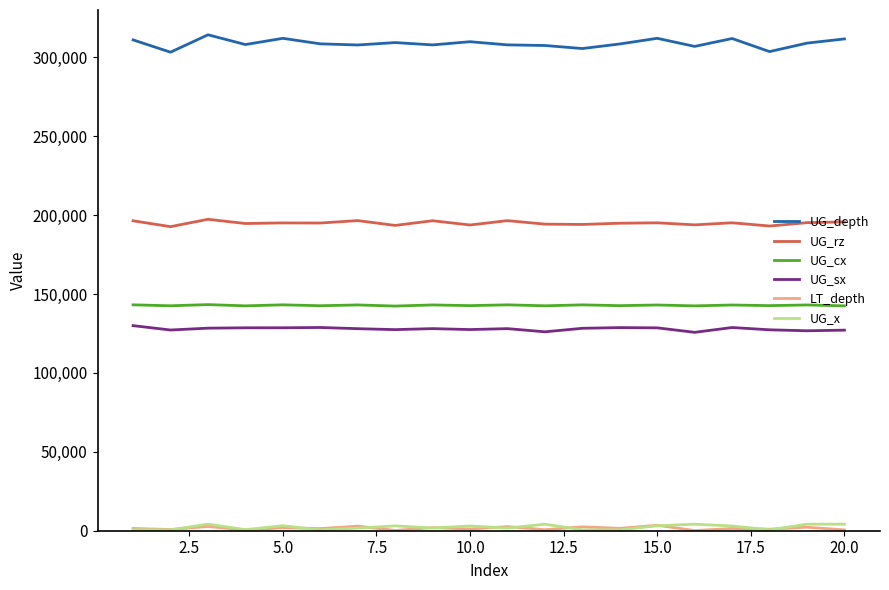

Which series has the largest range (max minus min)?

UG_depth